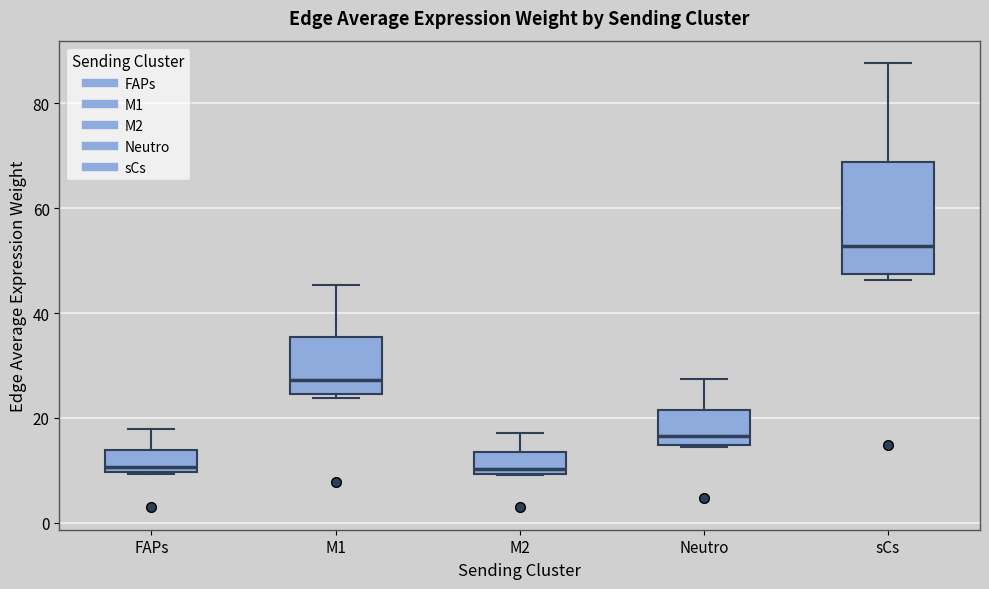

Where is the upper edge of the box for M1 on the y-axis? The values are not printed on the chart, so give them approximately, as read against the axis.

36